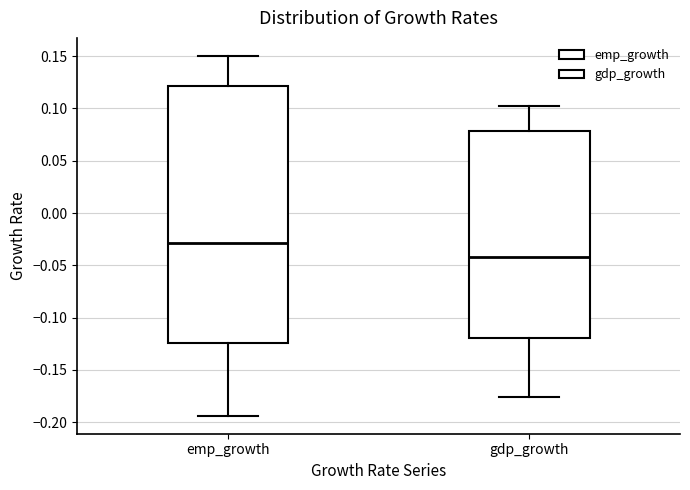

Comparing the boxes themselves (not the whiskers), which one is the tallest?

emp_growth